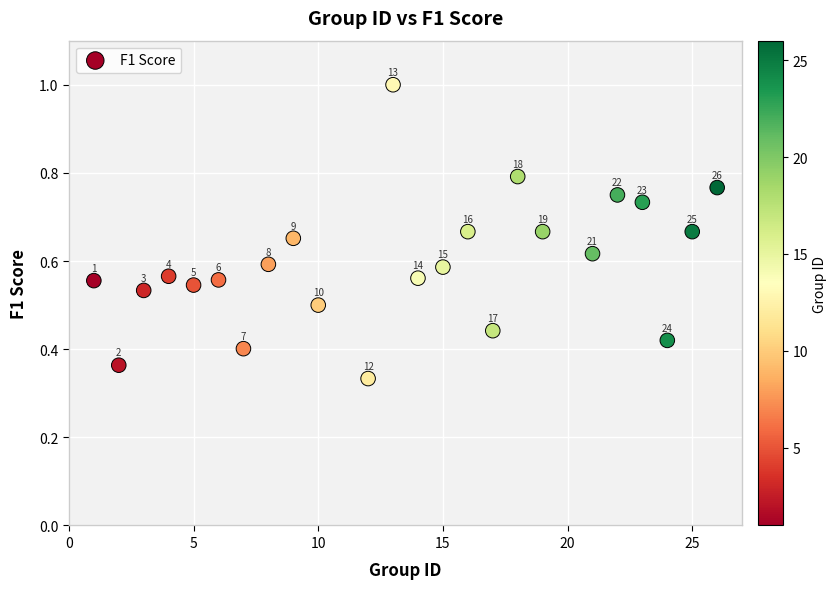

What is the range of X values (max minus min)?

25.0